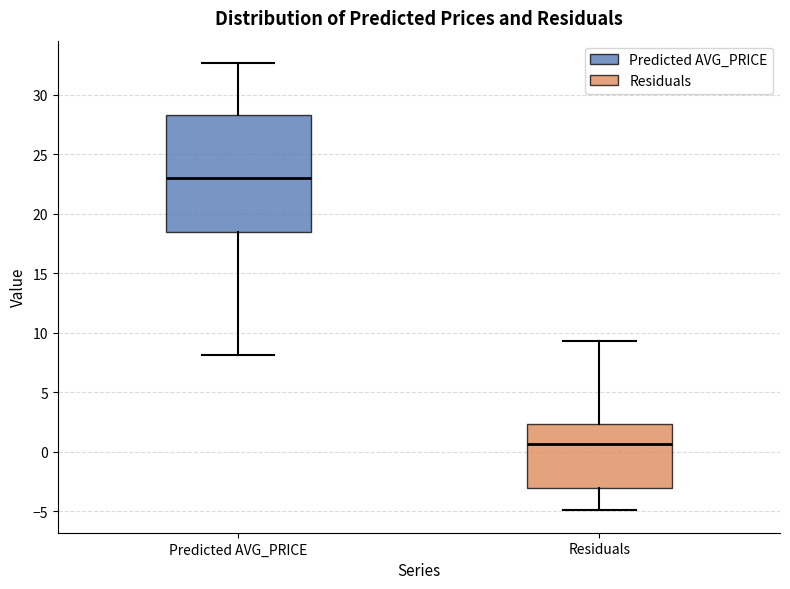

Reading left to right, read every box against the y-axis: the position of its median line, the range the box covers, and the ends of its whiskers. The values are not printed on the chart, so give them approximately, as read against the axis.

Predicted AVG_PRICE: median 23.0, box 18.5 to 28.5, whiskers 8.0 to 32.5
Residuals: median 0.5, box -3.0 to 2.5, whiskers -5.0 to 9.5